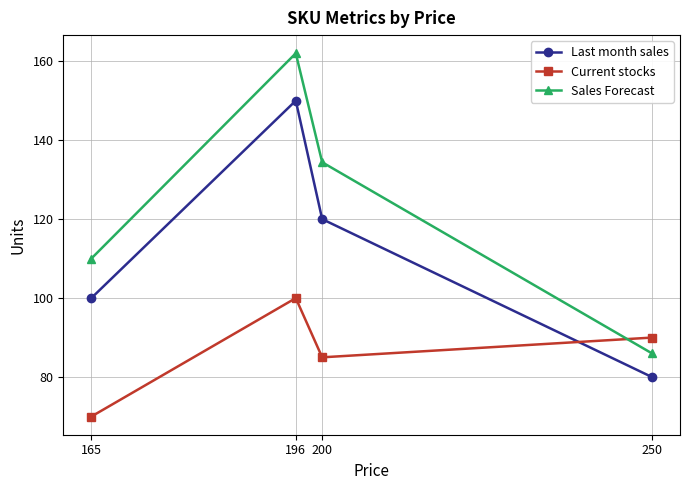

In Current stocks, how many points are lower than both neighbors (excluding endpoints)?

1